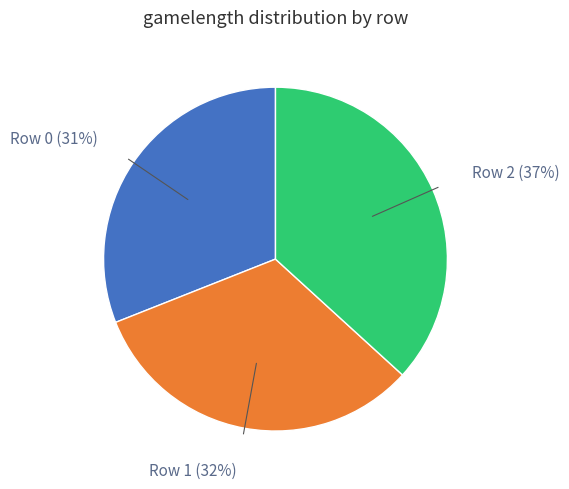

Which slice is the largest?

Row 2